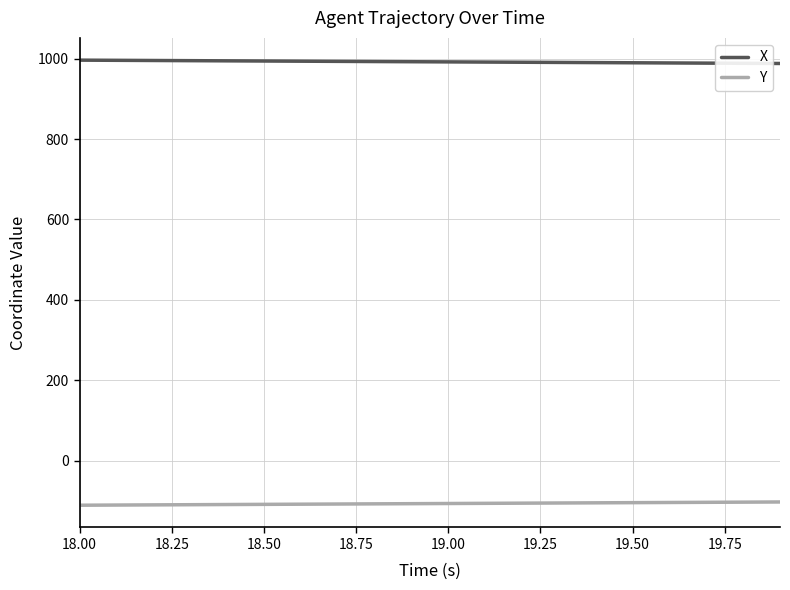

Which series has the largest total across all categories?

X